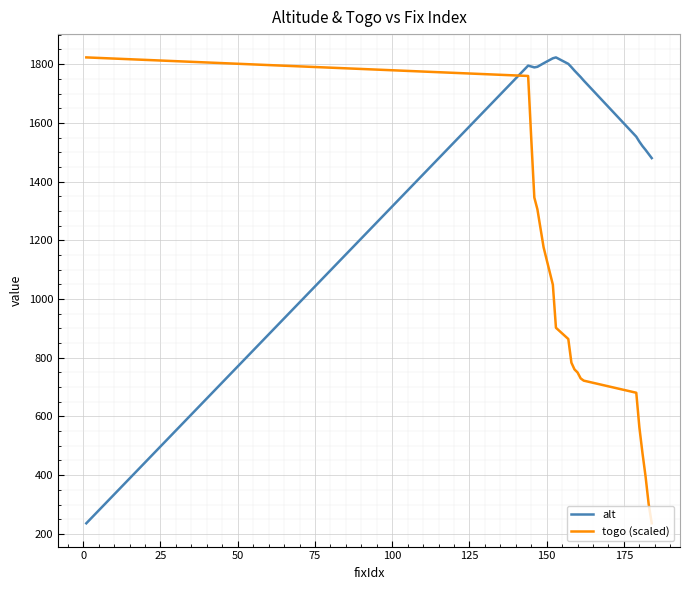

What is the minimum value for alt?

236.0